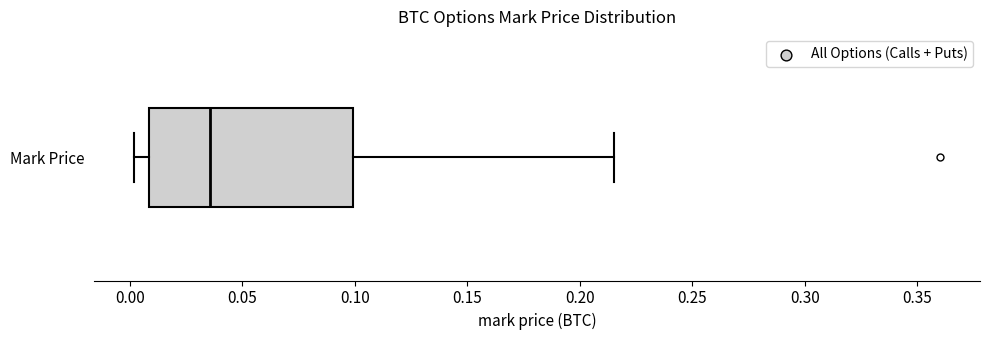

Where does the left whisker of the box for Mark Price end on the x-axis? The values are not printed on the chart, so give them approximately, as read against the axis.

0.000